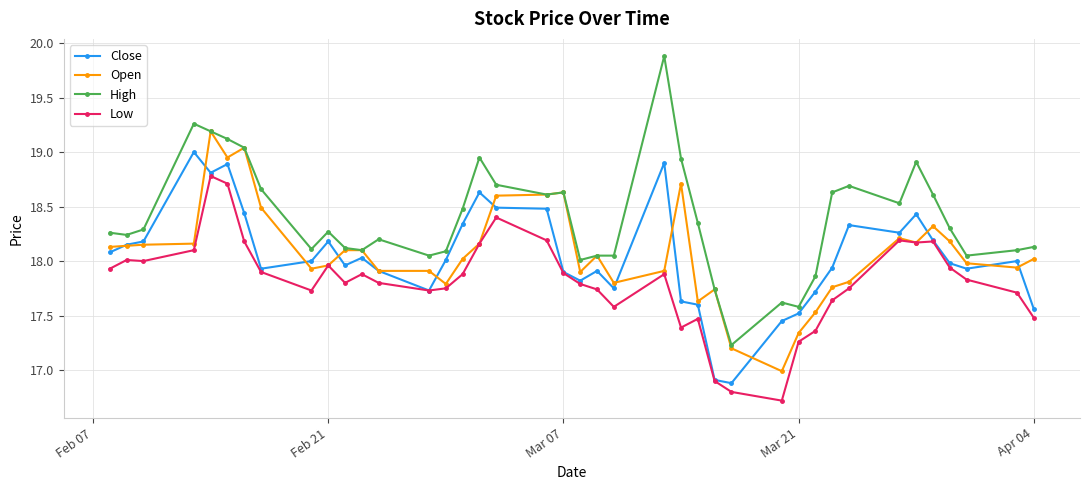

True or false: Low and High intersect in this chart.

False